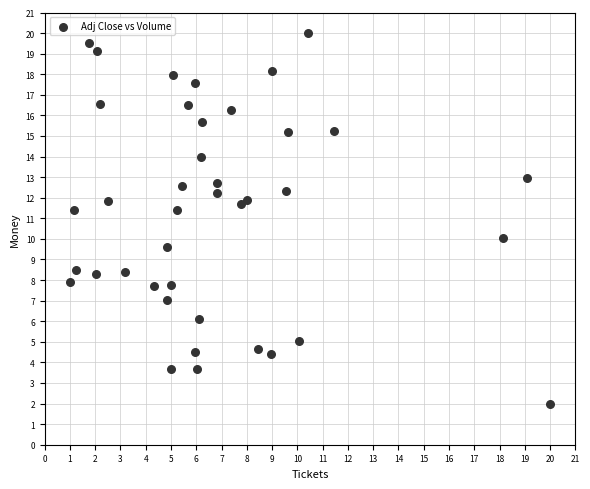

What is the range of Y values (max minus min)?

18.0